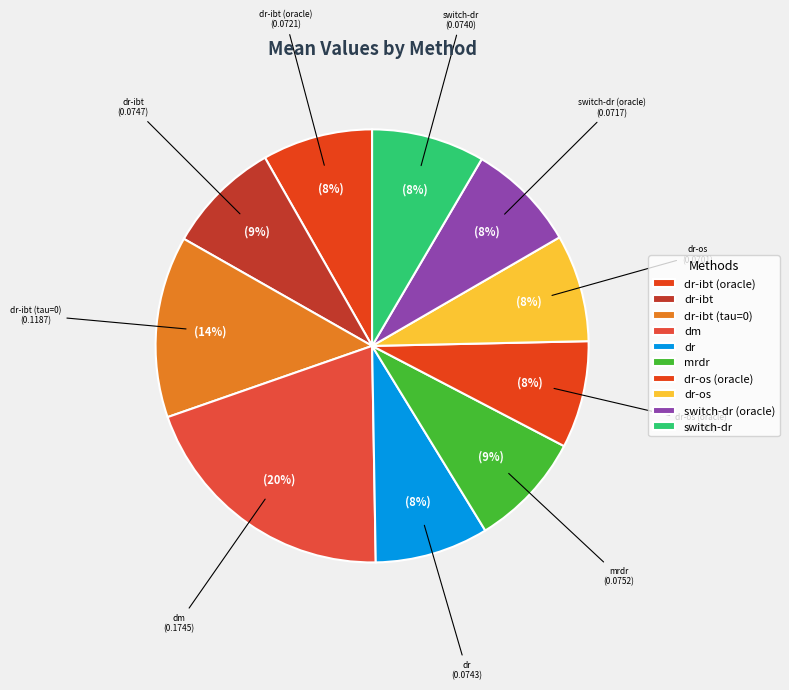

The mrdr slice represents 9% of the pie. True or false?

True